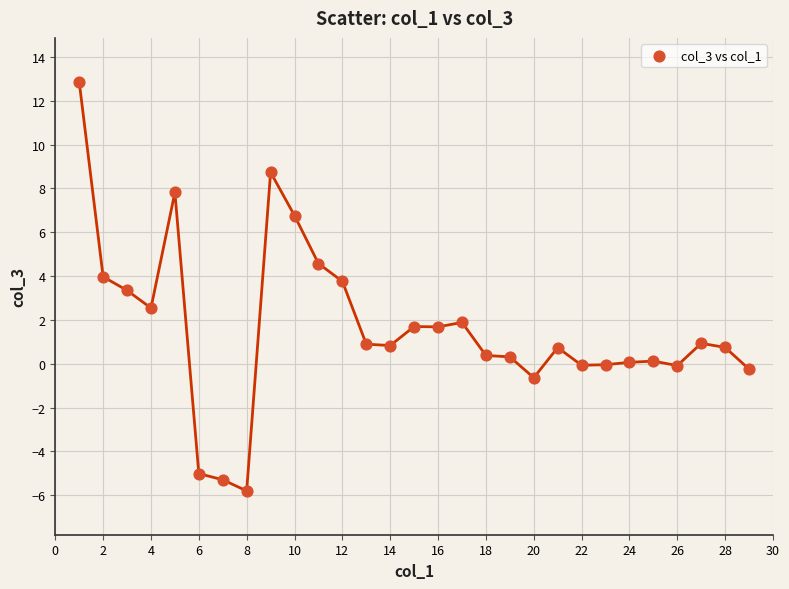

What is the range of Y values (max minus min)?

18.7